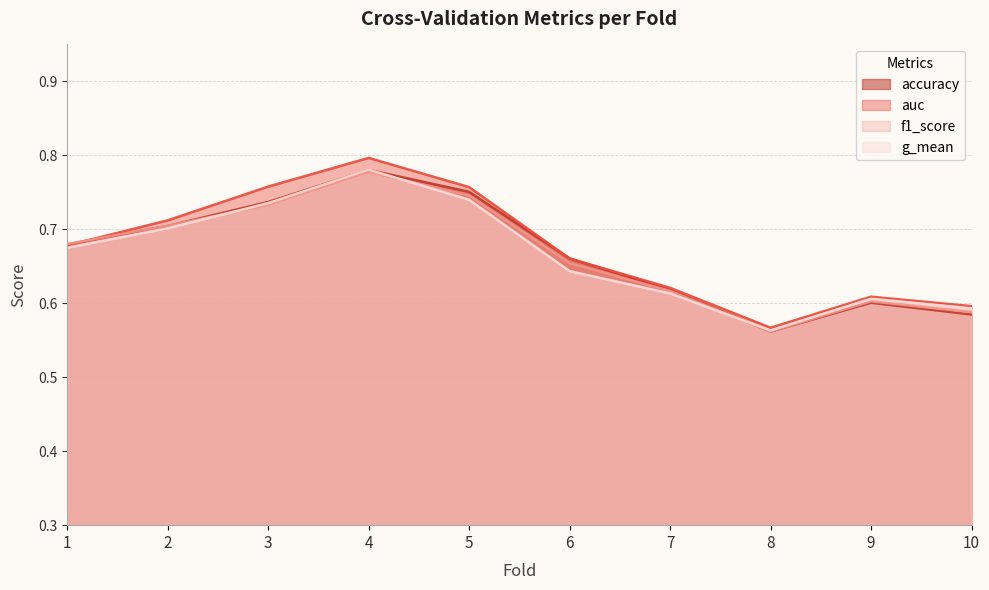

Where is auc nearest to the value 0?

8